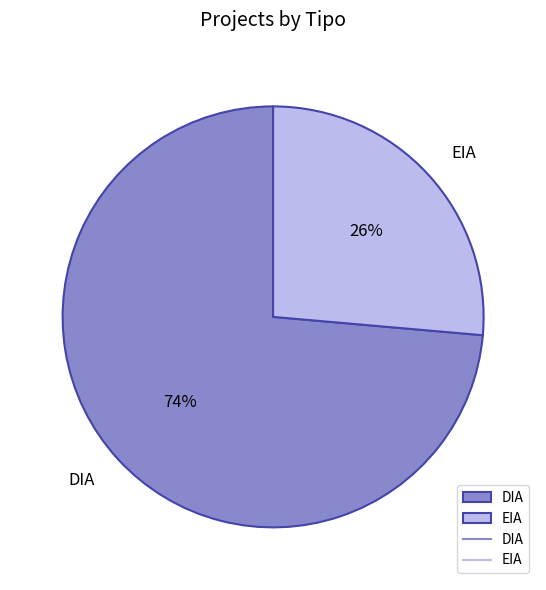

Which category has the smallest portion of the pie?

EIA